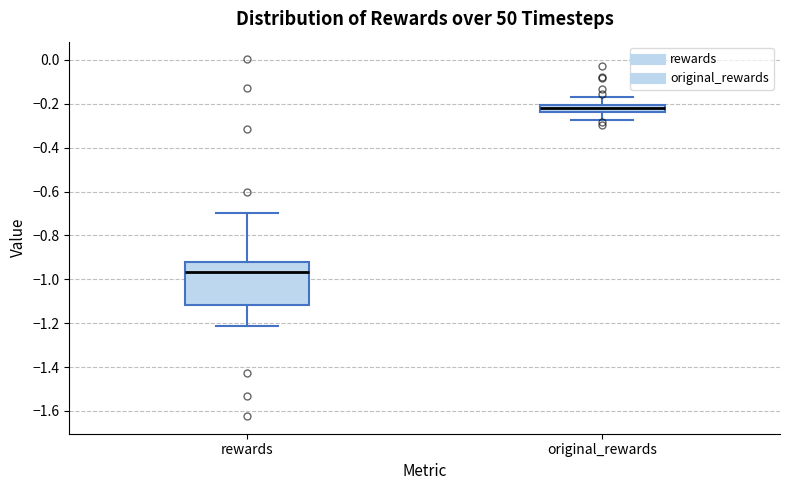

Where is the lower edge of the box for original_rewards on the y-axis? The values are not printed on the chart, so give them approximately, as read against the axis.

-0.24